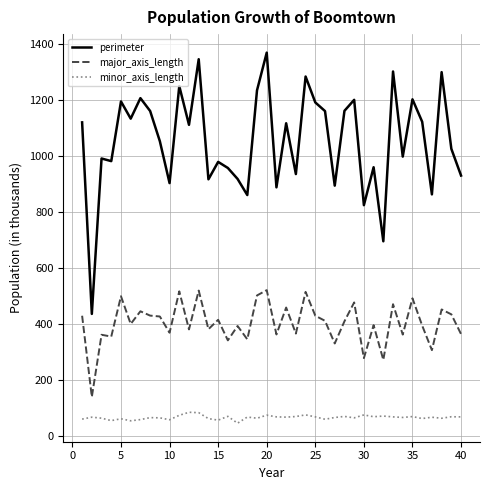

Rank the series by their average value, from lowest to highest.

minor_axis_length, major_axis_length, perimeter